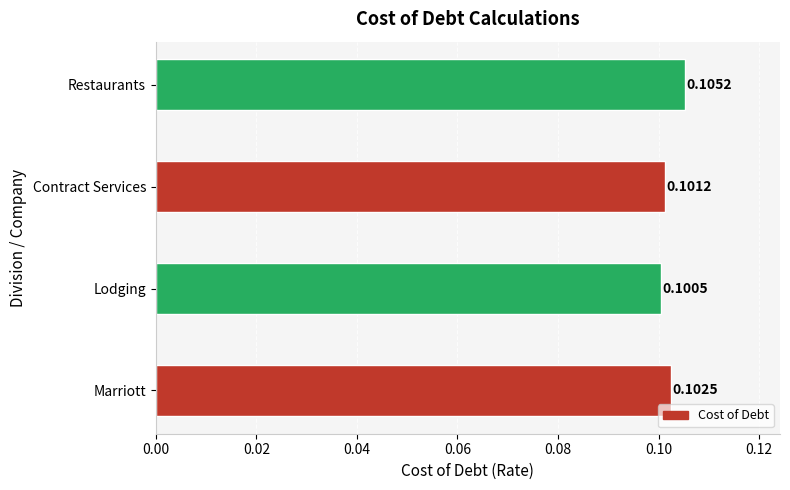

Does the chart contain any negative values?

No